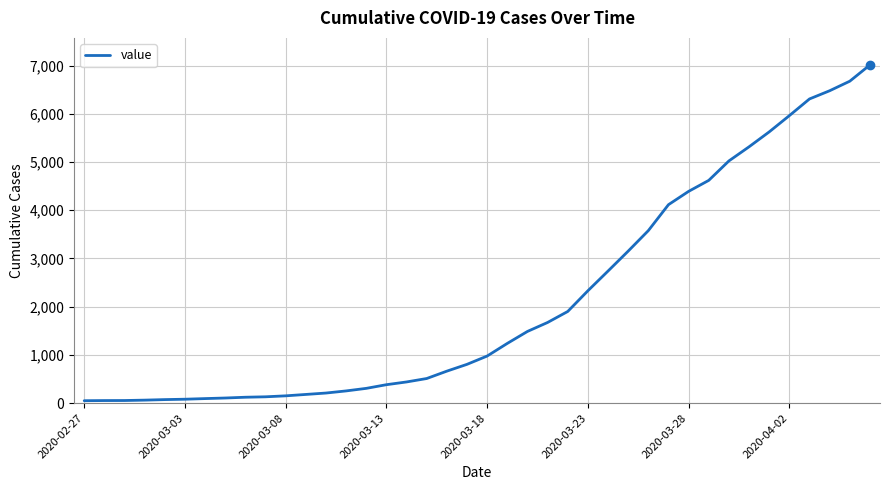

What is the difference between the maximum and minimum values?

6961